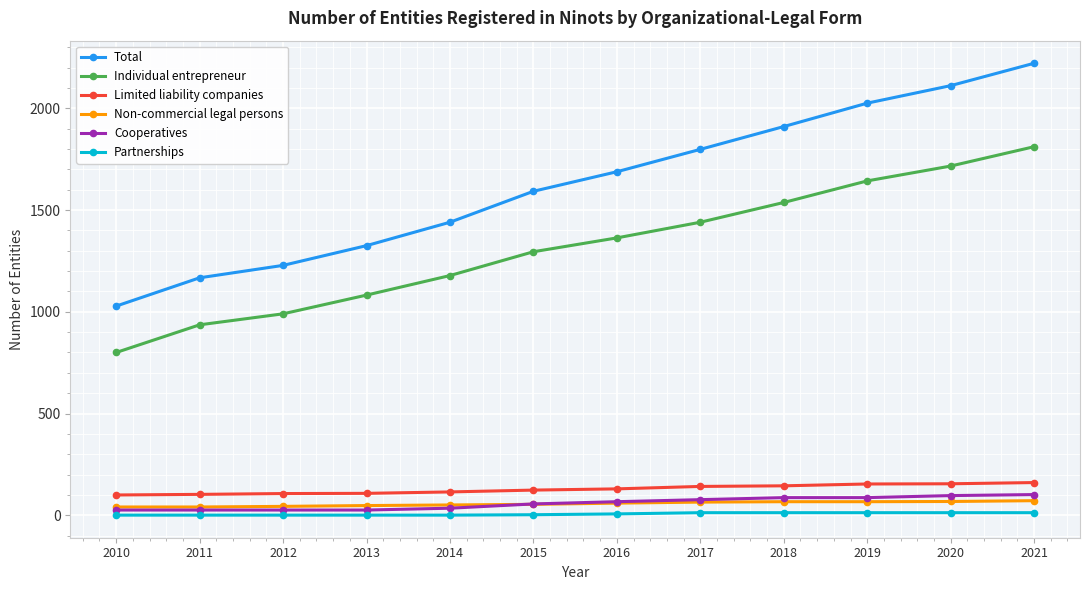

What is the difference between the maximum and minimum values in the Cooperatives series?

76